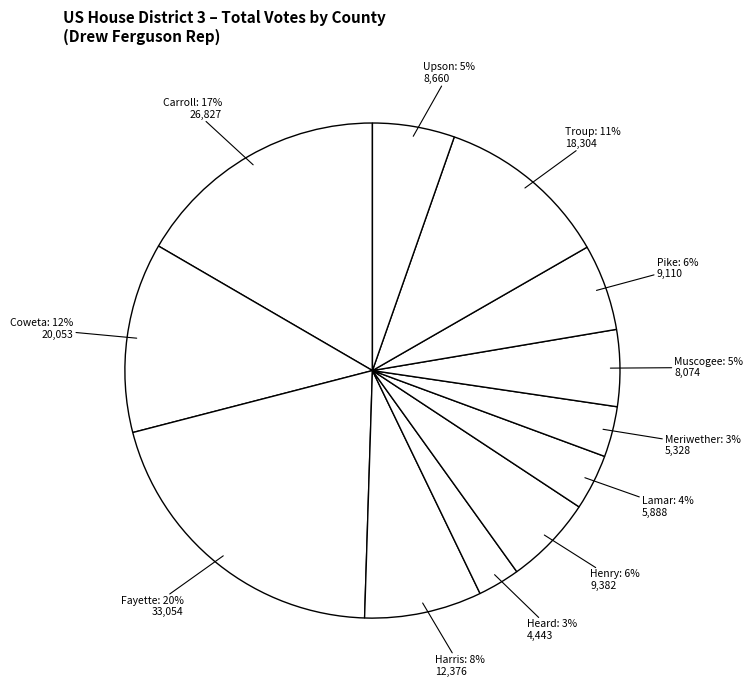

True or false: Fayette accounts for 28% of the total.

False